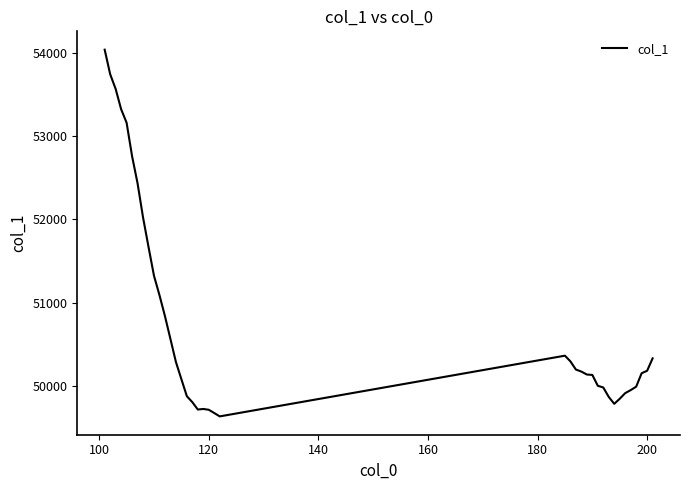

What is the minimum value shown in the chart?

49635.8